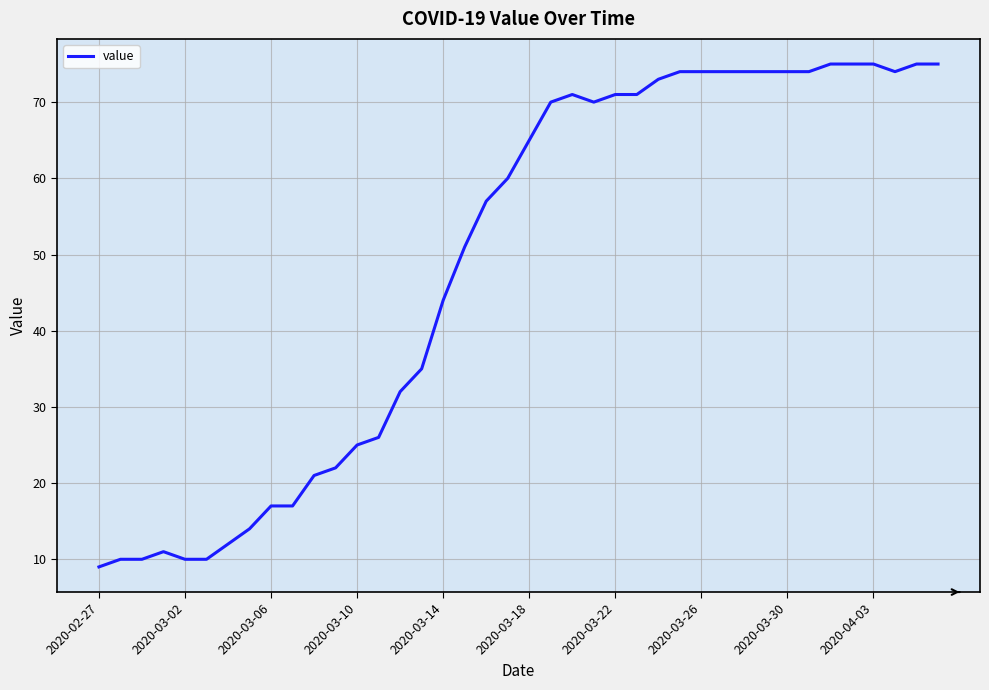

What is the difference between the maximum and minimum values?

66